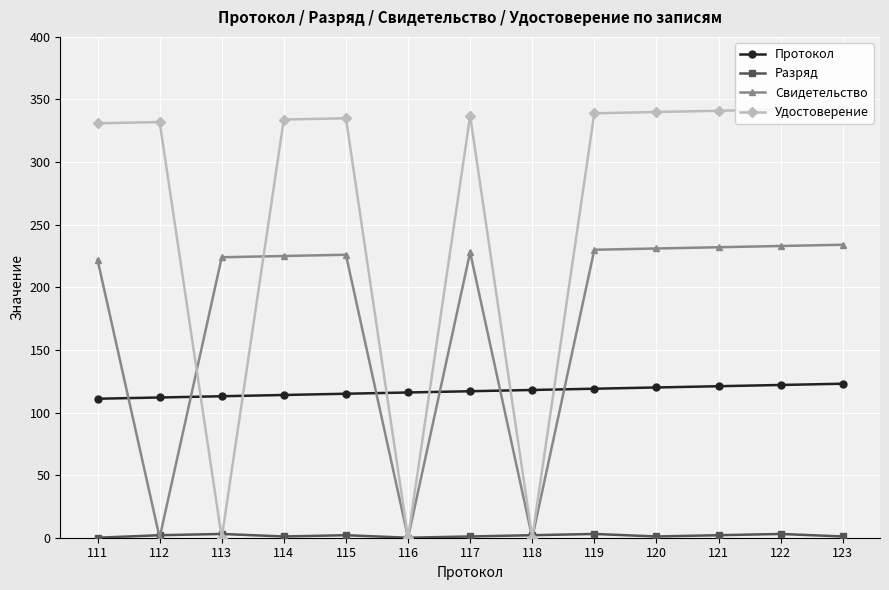

At which category is the sum across all series the highest?

123